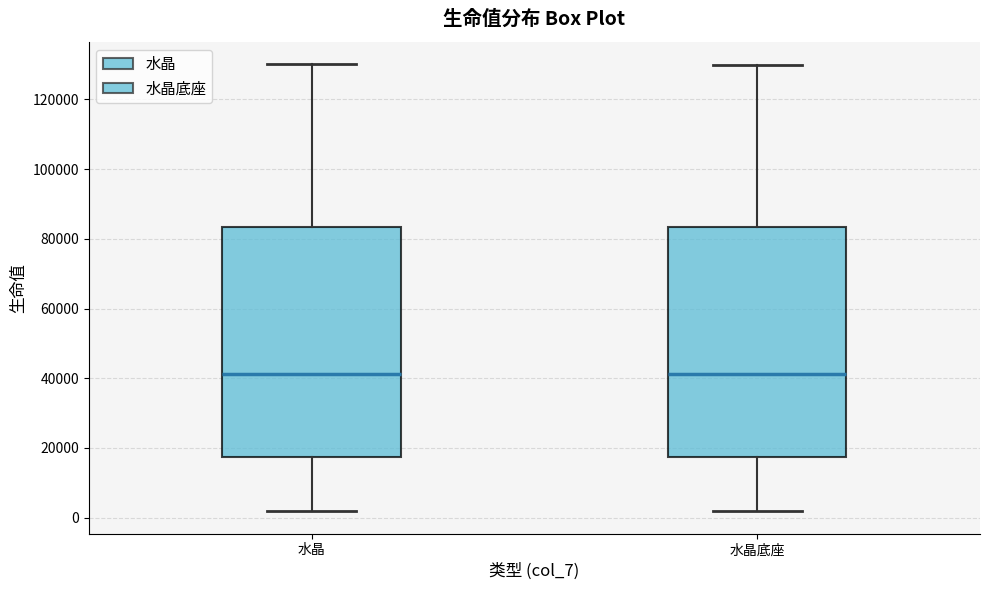

Reading left to right, transcribe this box plot: for each box, give where its median line is, the range the box spans, and where its two whiskers end, as read against the y-axis. The values are not printed on the chart, so give them approximately, as read against the axis.

水晶: median 42000, box 18000 to 84000, whiskers 2000 to 130000
水晶底座: median 42000, box 18000 to 84000, whiskers 2000 to 130000